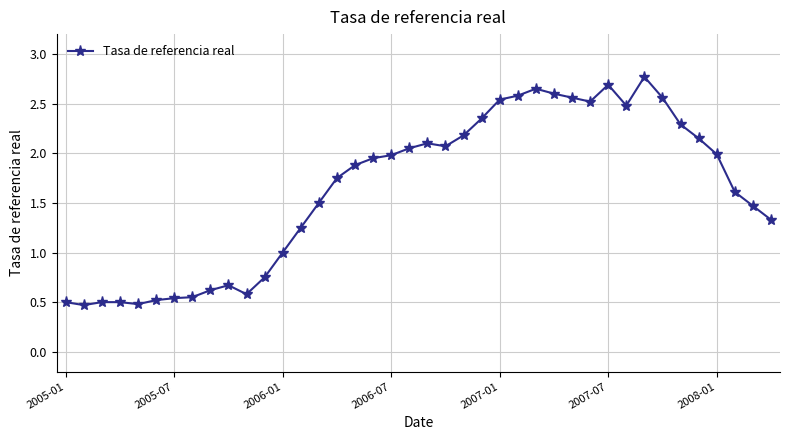

True or false: the data has more than 1 interior local peaks.

True